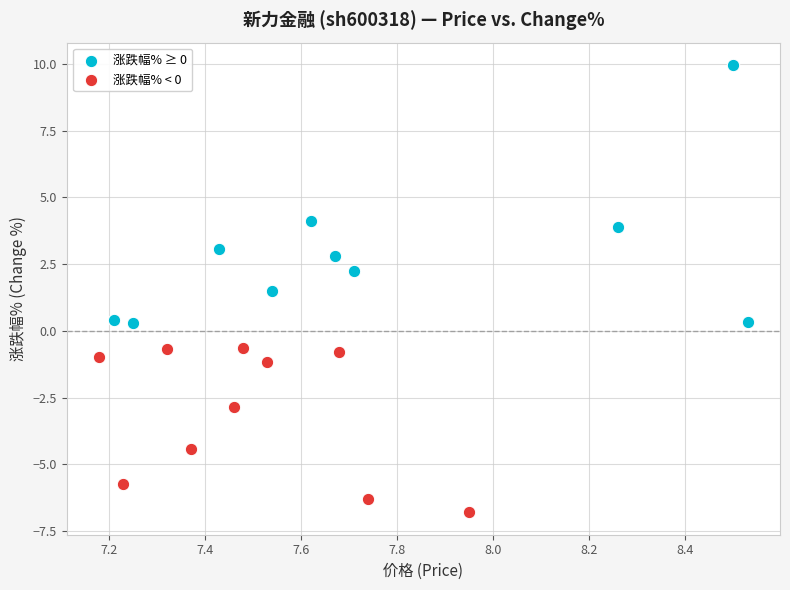

Which series contains the highest Y value?

涨跌幅% ≥ 0